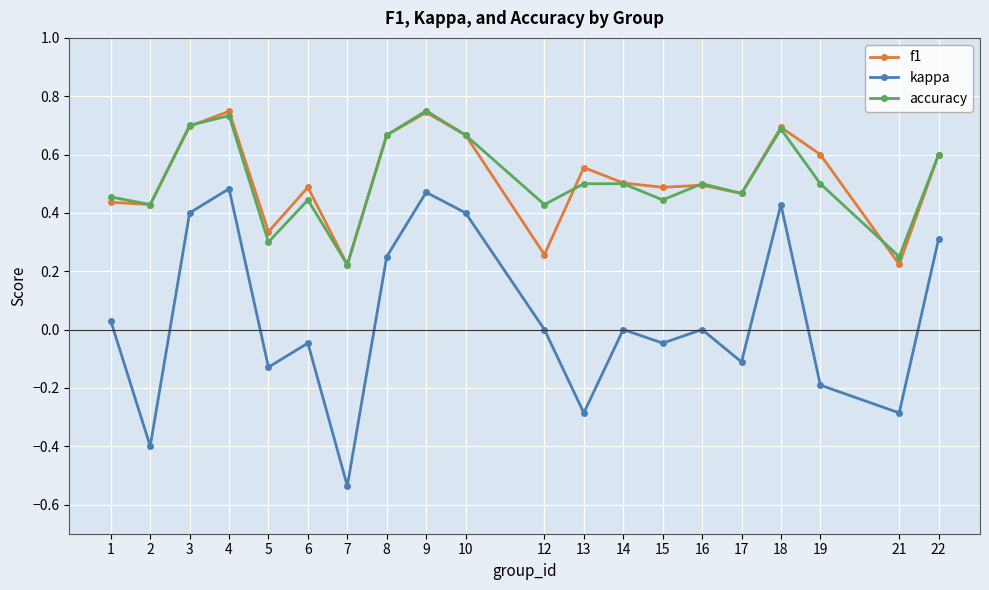

True or false: kappa has more than 2 interior local peaks.

True